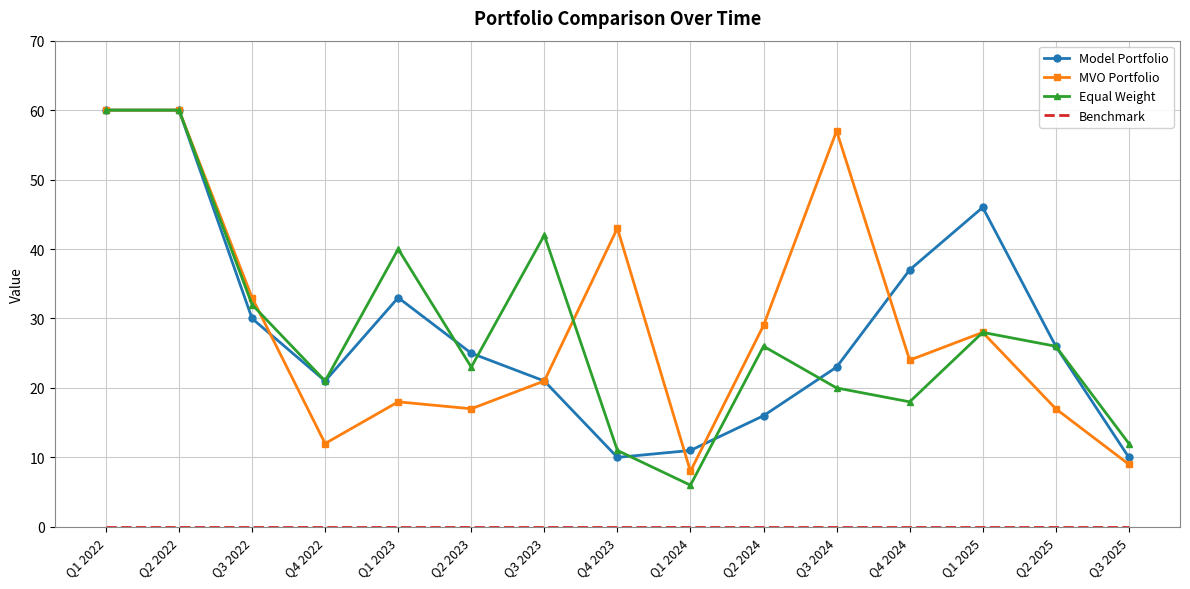

What position from the left is Q4 2022?

4